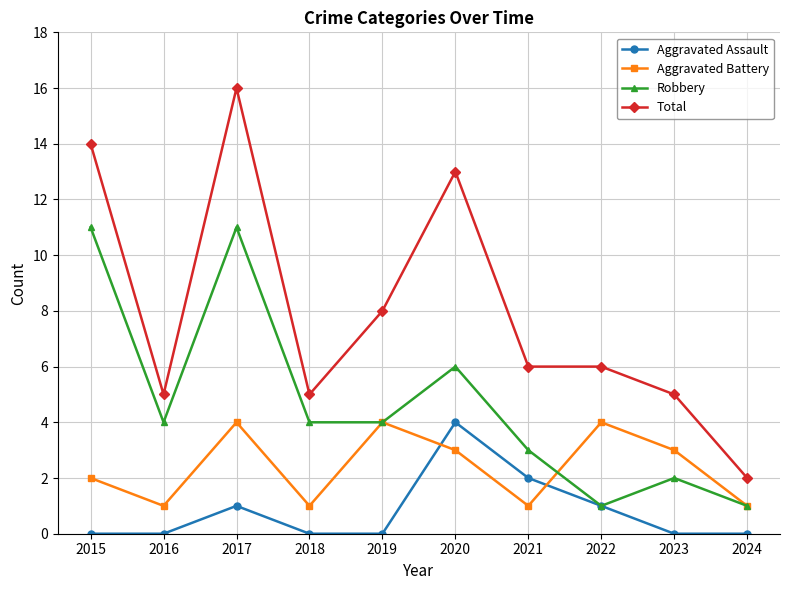

What is the value of the Total point at the 5th from the left?

8